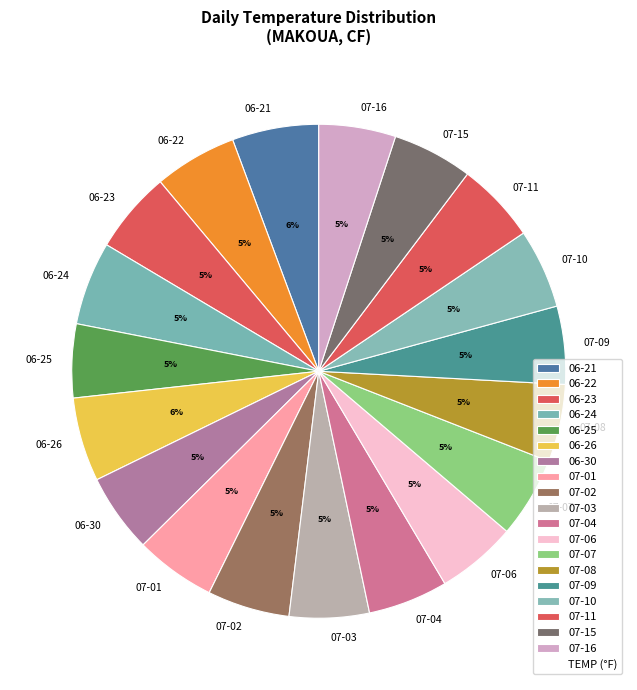

Count the number of slices in the pie.

19